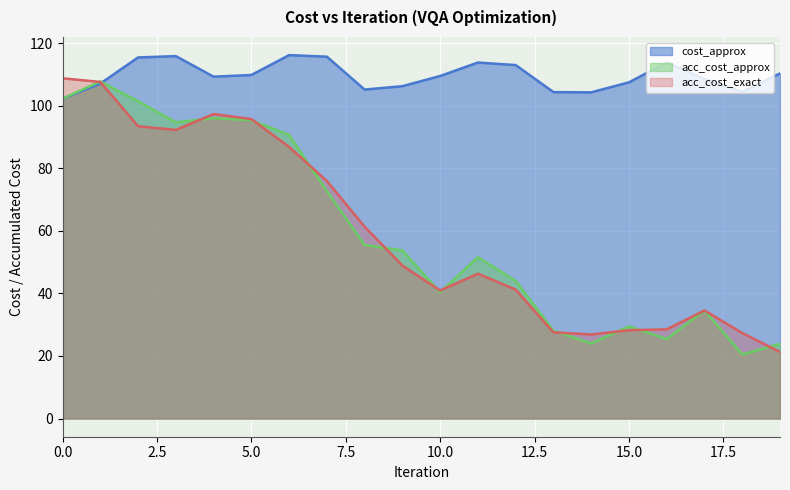

How many lines are shown in the chart?

3